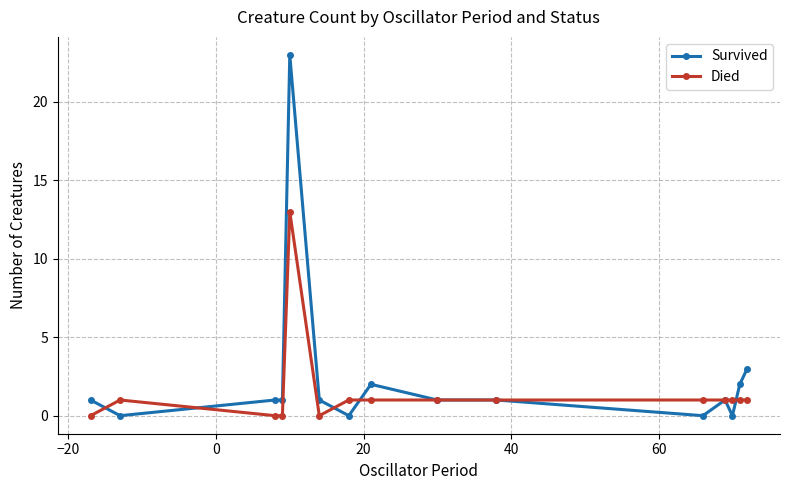

What is the maximum value shown in the chart?

23